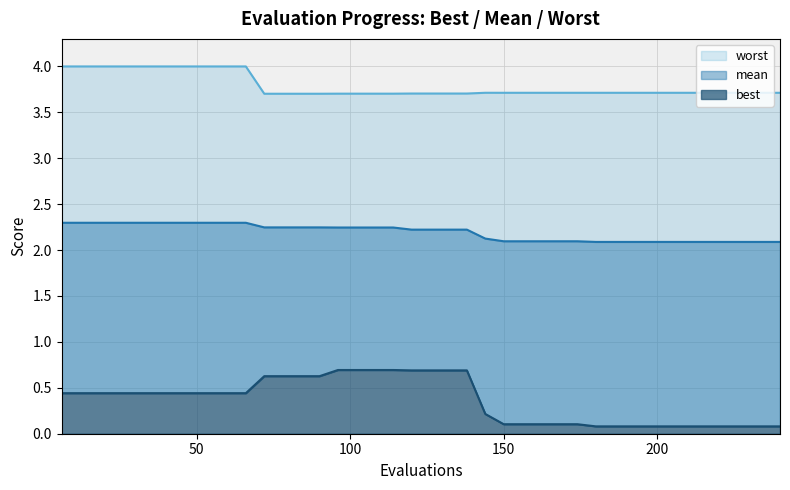

Read the worst value at 216.

3.7